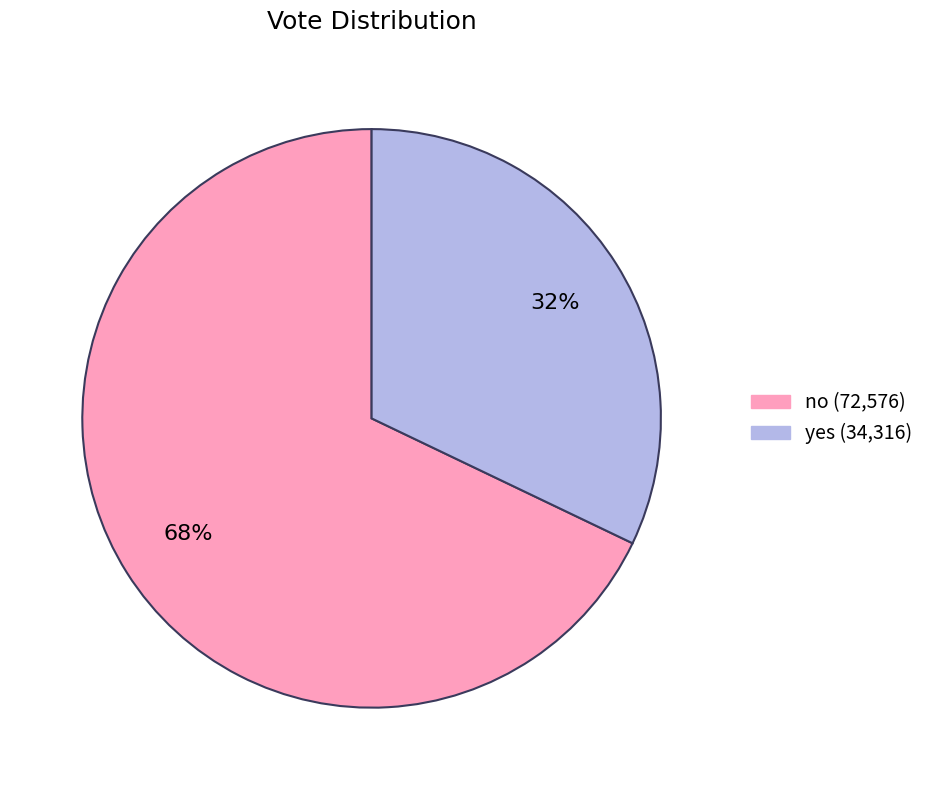

To the nearest percent, what is the combined percentage of yes and no?

100%